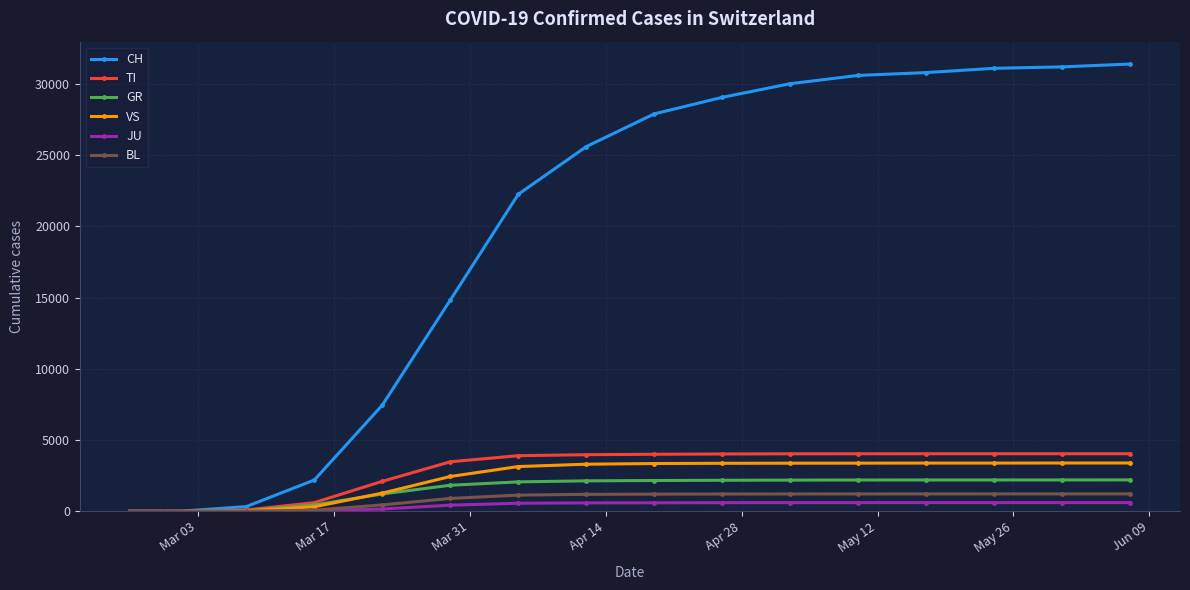

Which series has the widest spread of values?

CH